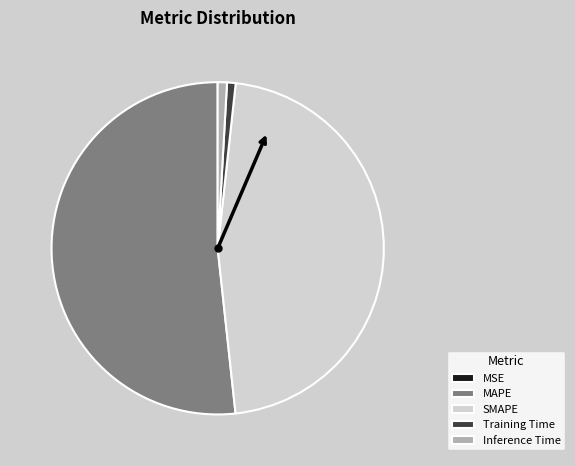

Which category has the biggest portion of the pie?

MAPE